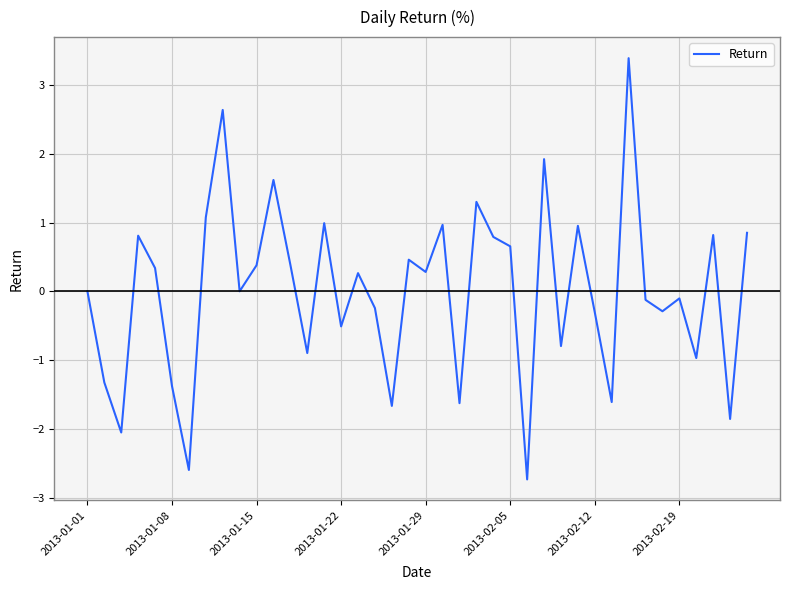

Does the chart have visible grid lines?

Yes